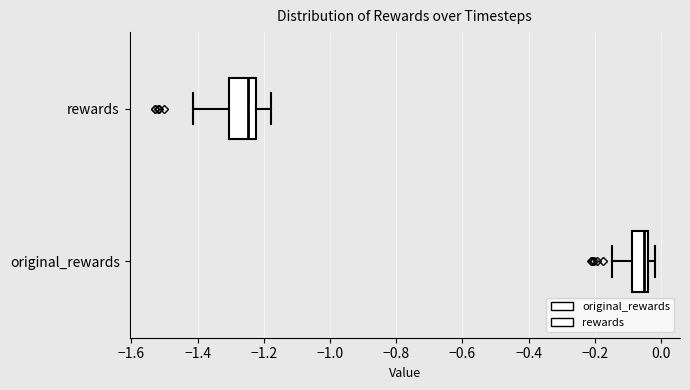

Comparing the boxes themselves (not the whiskers), which one is the widest?

rewards